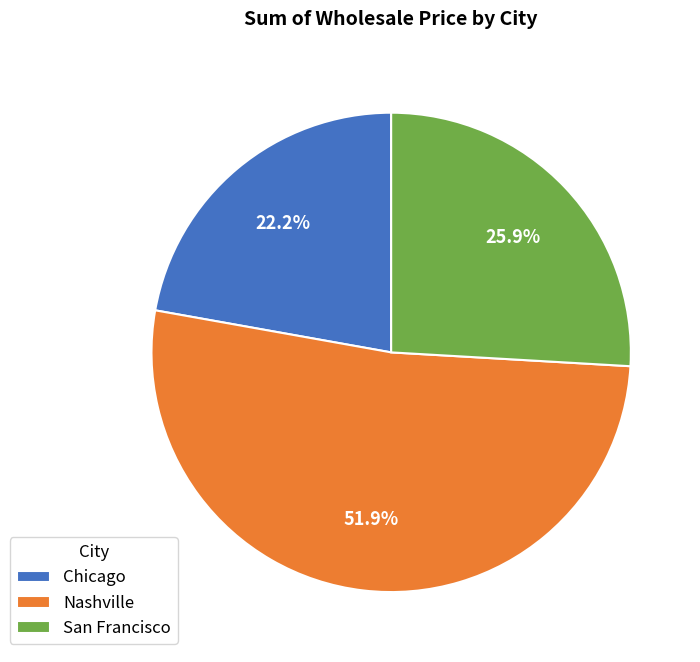

What percentage is the Chicago slice, to the nearest percent?

22%